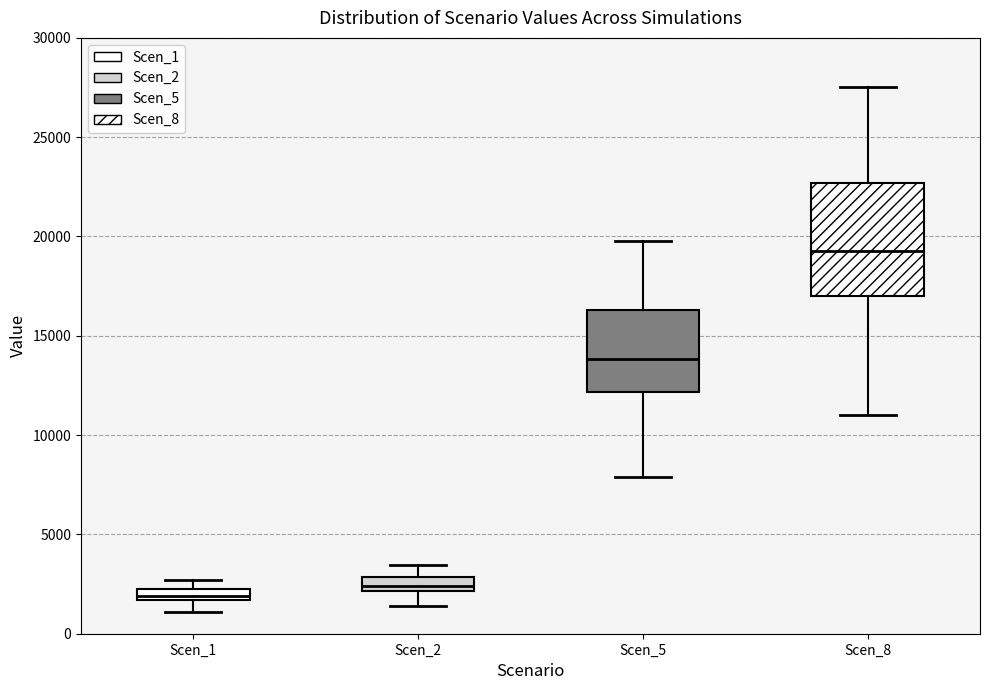

Where does the lower whisker of the box for Scen_5 end on the y-axis? The values are not printed on the chart, so give them approximately, as read against the axis.

8000